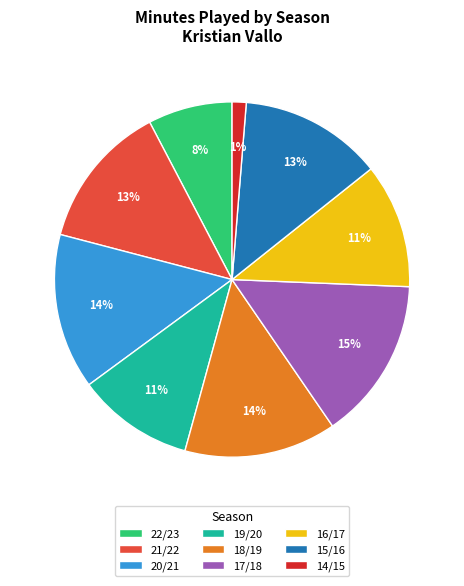

Count the number of slices in the pie.

9